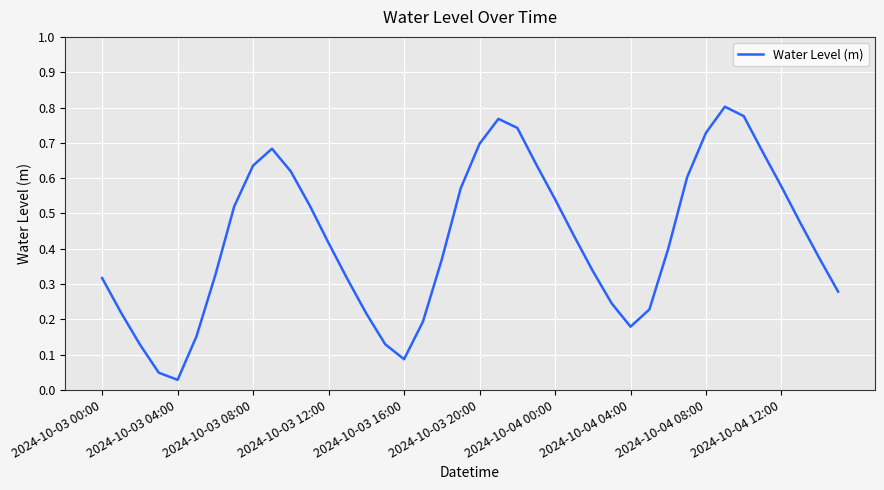

True or false: the data has more than 2 interior local peaks.

True